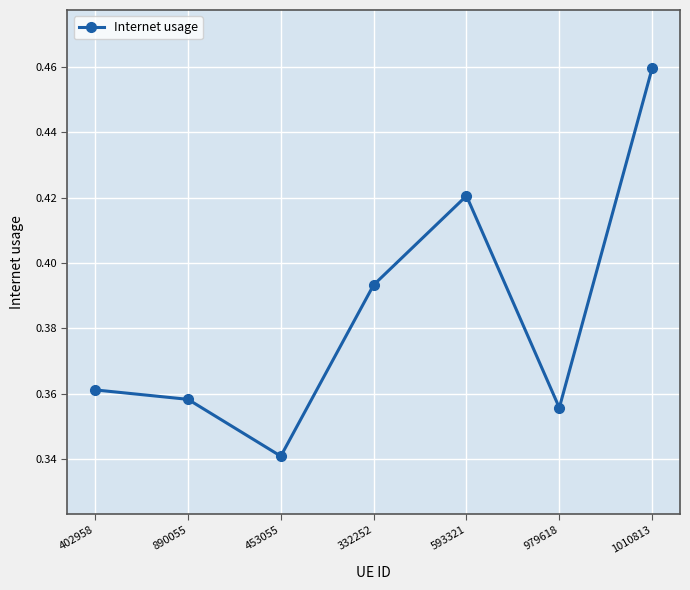

Is this an area chart (filled region under the line)?

No